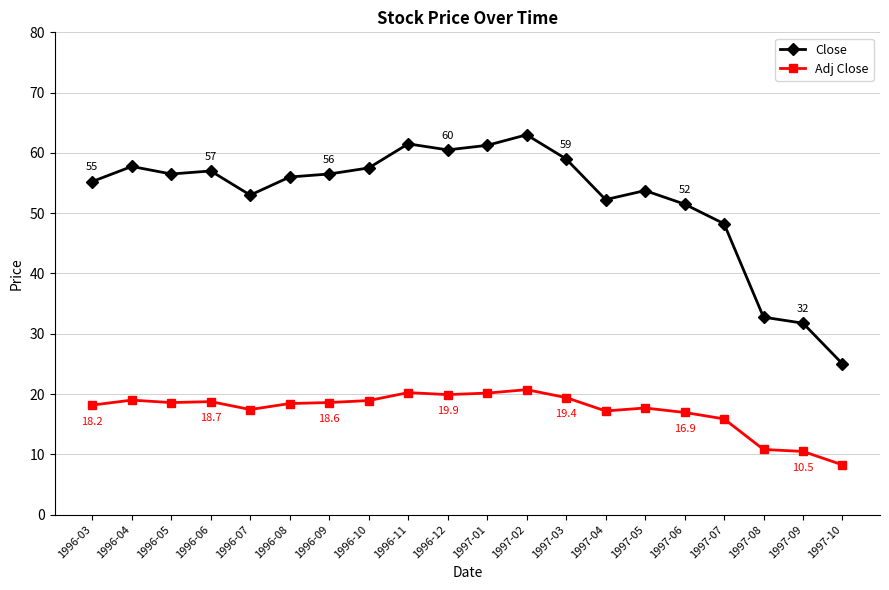

The value of Close at 1997-05 is 53.8. True or false?

True